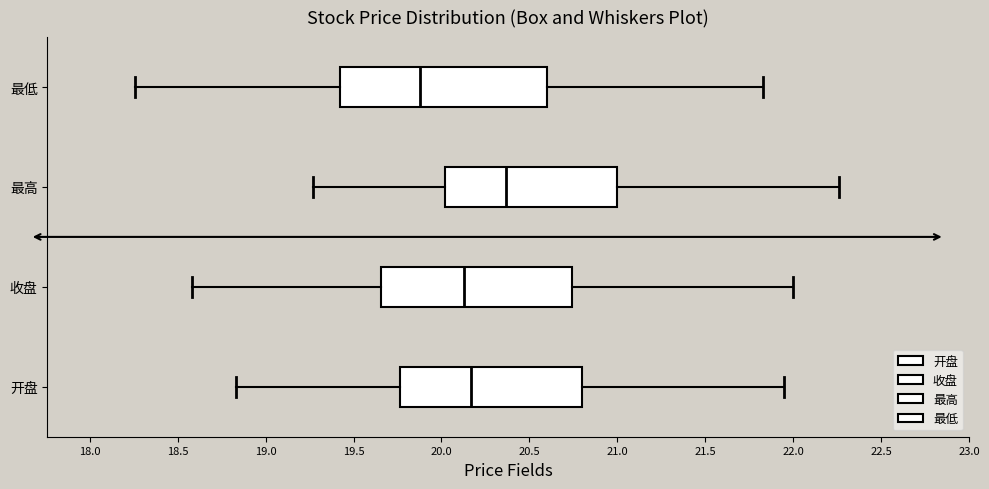

Reading bottom to top, transcribe this box plot: for each box, give where its median line is, the range the box spans, and where its two whiskers end, as read against the x-axis. The values are not printed on the chart, so give them approximately, as read against the axis.

开盘: median 20.15, box 19.75 to 20.80, whiskers 18.85 to 21.95
收盘: median 20.15, box 19.65 to 20.75, whiskers 18.60 to 22.00
最高: median 20.35, box 20.00 to 21.00, whiskers 19.25 to 22.25
最低: median 19.90, box 19.45 to 20.60, whiskers 18.25 to 21.85